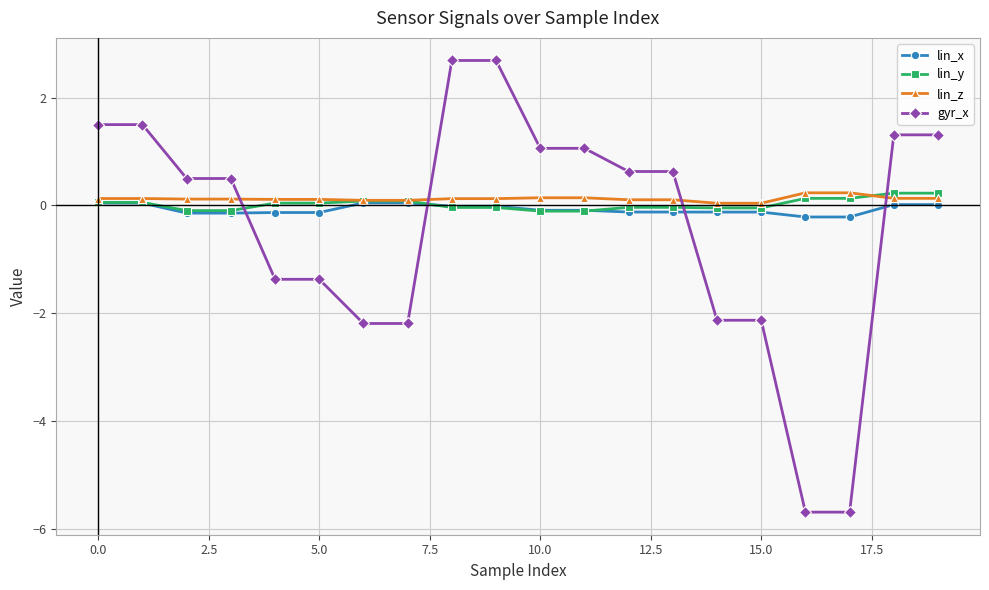

What is the highest value of the gyr_x series?

2.7